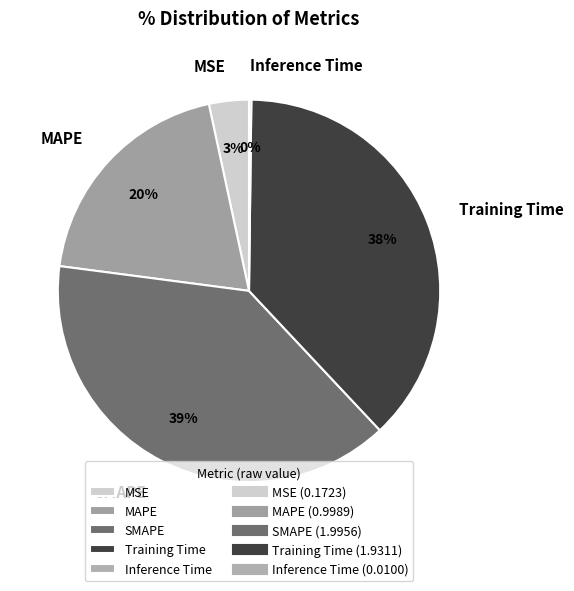

What percentage is the MSE slice, to the nearest percent?

3%